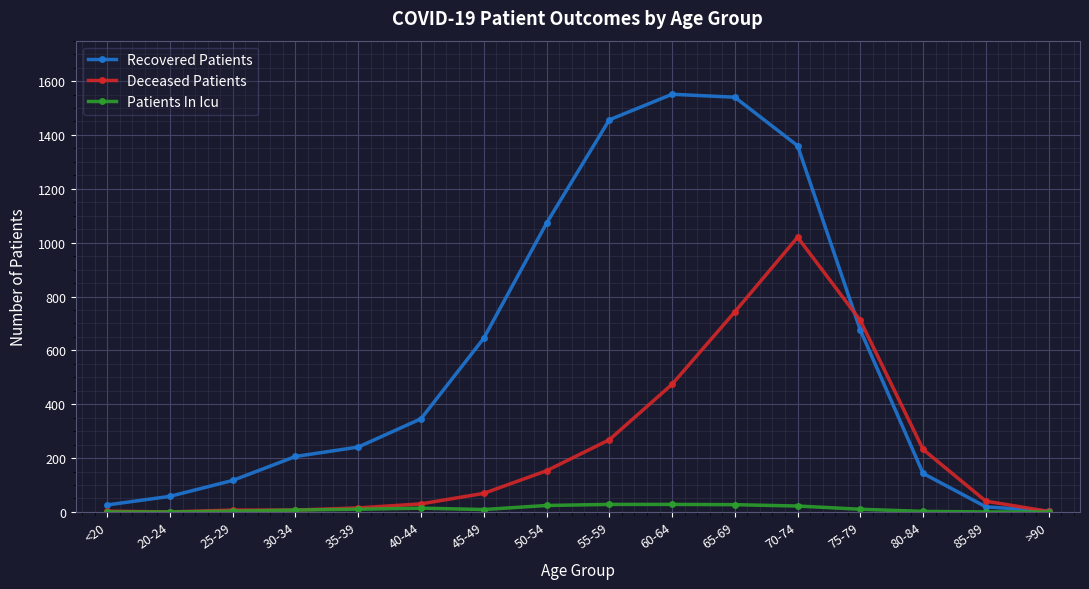

The value of Recovered Patients at 55-59 is 1456. True or false?

True